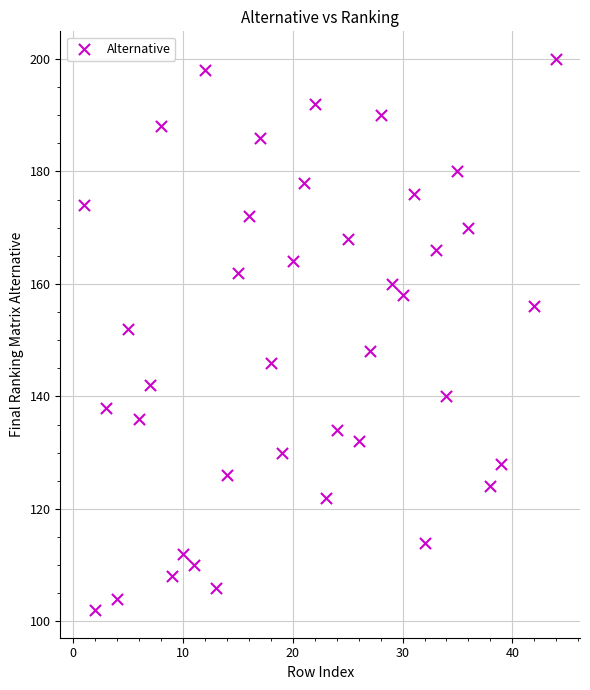

What is the range of X values (max minus min)?

43